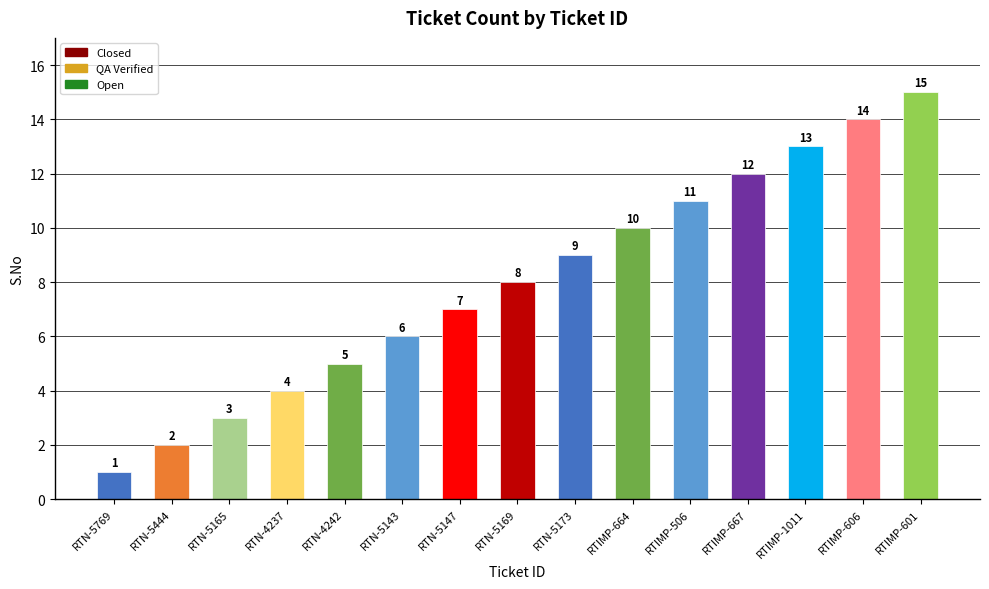

Between RTN-5169 and RTN-5165, which is larger?

RTN-5169